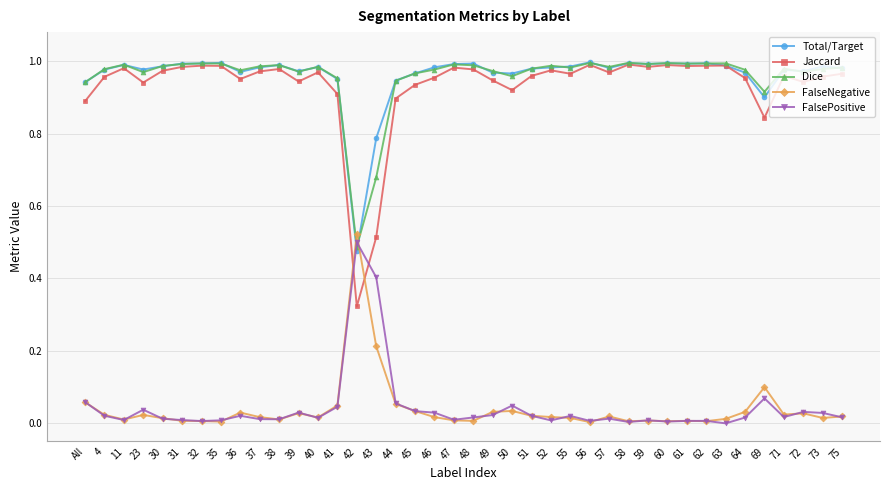

Is the value of Total/Target at 48 greater than the value of Dice at 69?

Yes